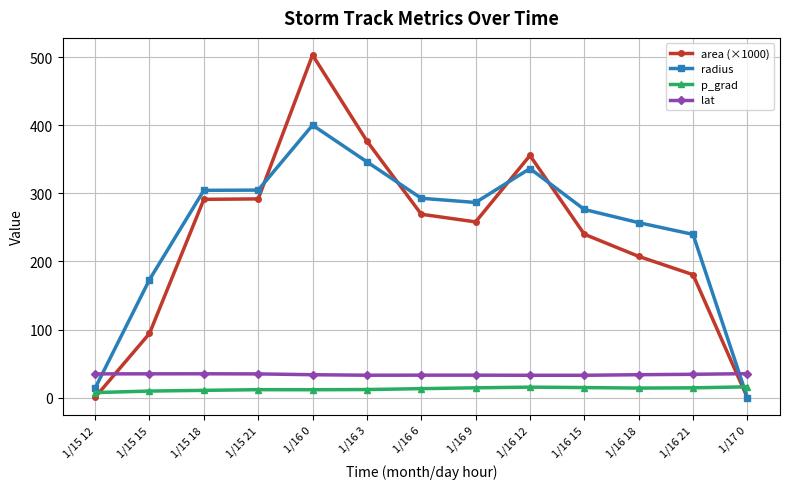

What is the label of the 2nd point from the right?

1/16 21